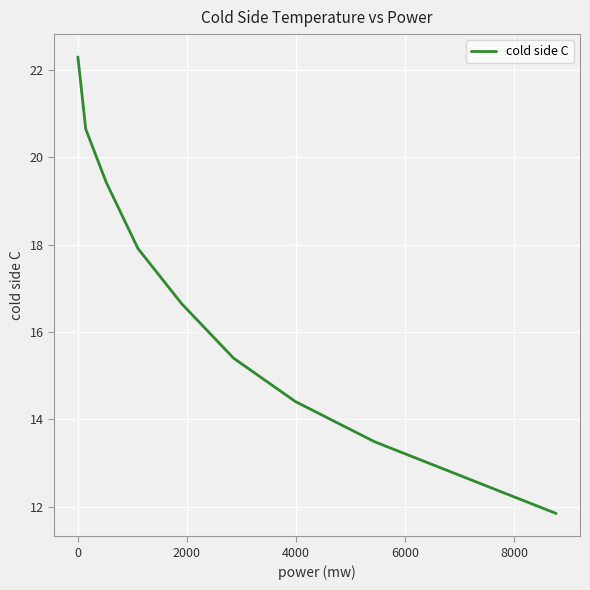

What is the greatest value displayed?

22.3